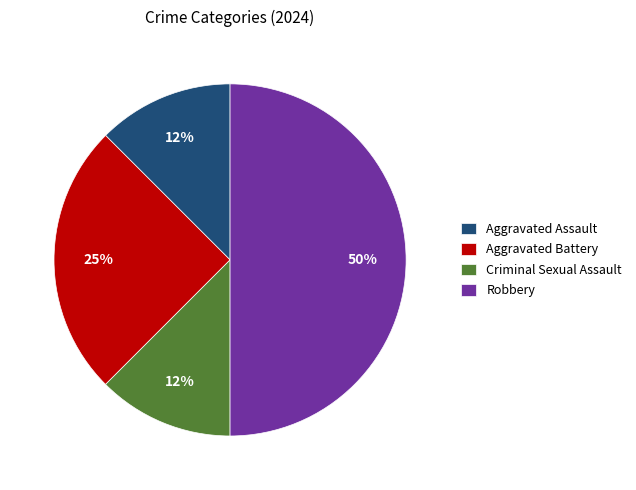

Which category has the biggest portion of the pie?

Robbery